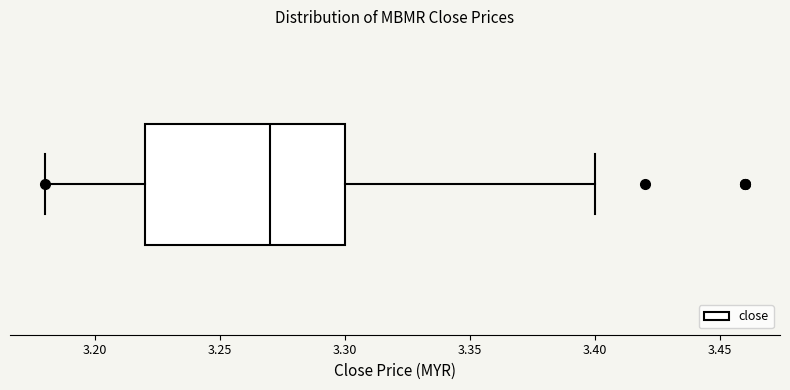

Where does the median line of the box sit on the x-axis? The values are not printed on the chart, so give them approximately, as read against the axis.

3.27